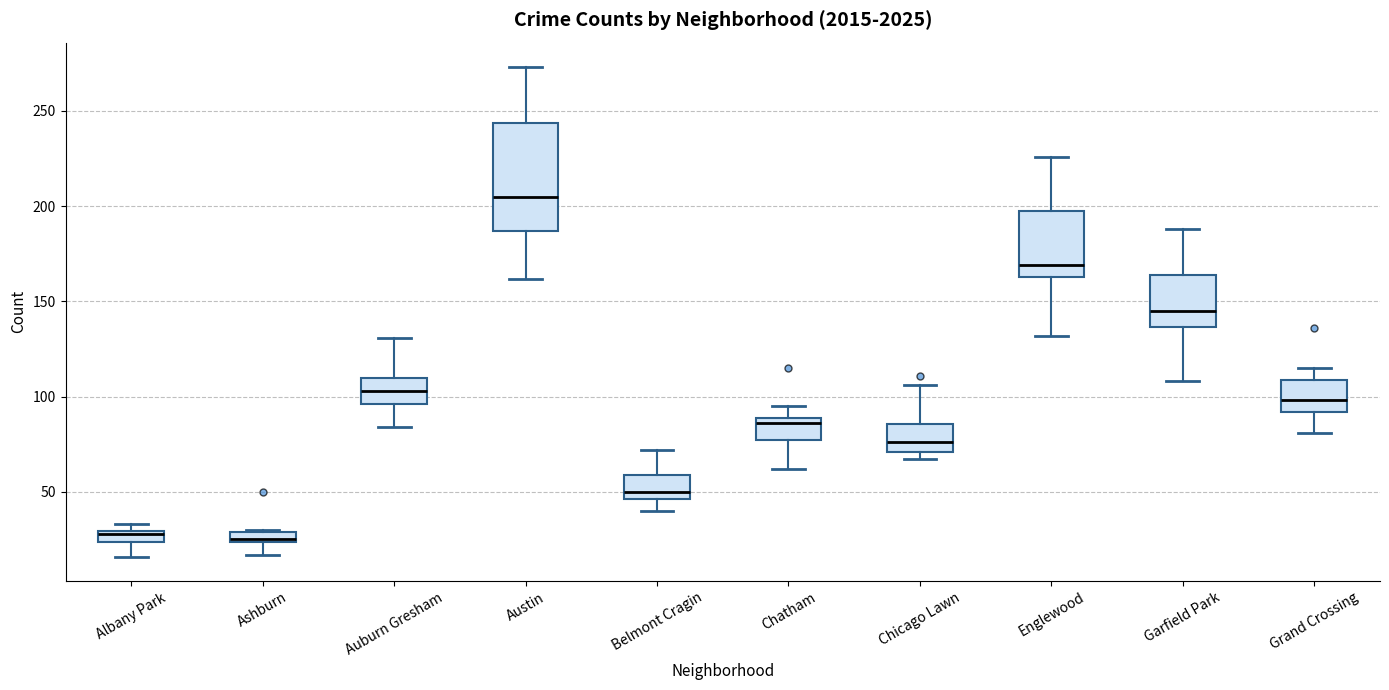

Where is the upper edge of the box for Chatham on the y-axis? The values are not printed on the chart, so give them approximately, as read against the axis.

90